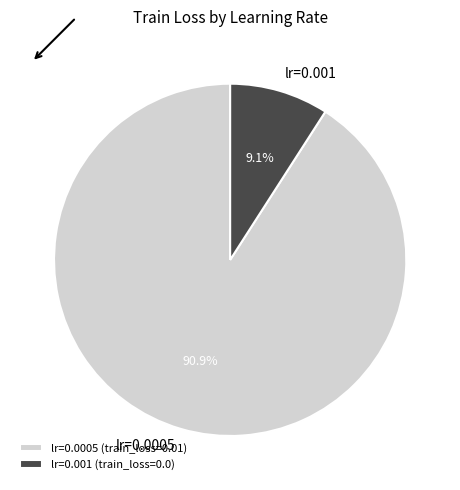

Which category has the smallest portion of the pie?

lr=0.001